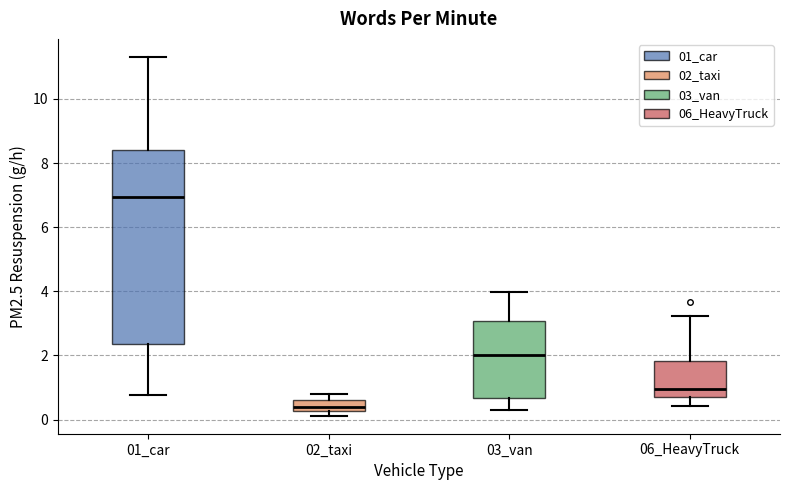

Reading left to right, read every box against the y-axis: the position of its median line, the range the box covers, and the ends of its whiskers. The values are not printed on the chart, so give them approximately, as read against the axis.

01_car: median 7.0, box 2.4 to 8.4, whiskers 0.8 to 11.4
02_taxi: median 0.4, box 0.2 to 0.6, whiskers 0.2 (just below the box's lower edge) to 0.8
03_van: median 2.0, box 0.6 to 3.0, whiskers 0.2 to 4.0
06_HeavyTruck: median 1.0, box 0.6 to 1.8, whiskers 0.4 to 3.2